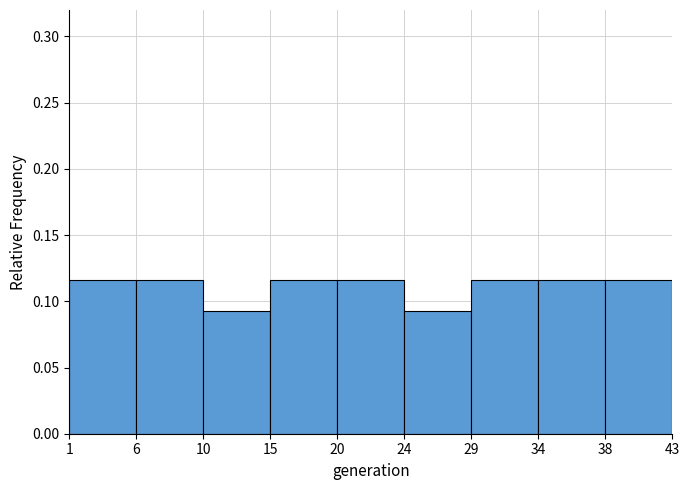

What is the height of the bar covering 29 to 34 on the x-axis? The values are not printed on the chart, so give them approximately, as read against the axis.

0.115